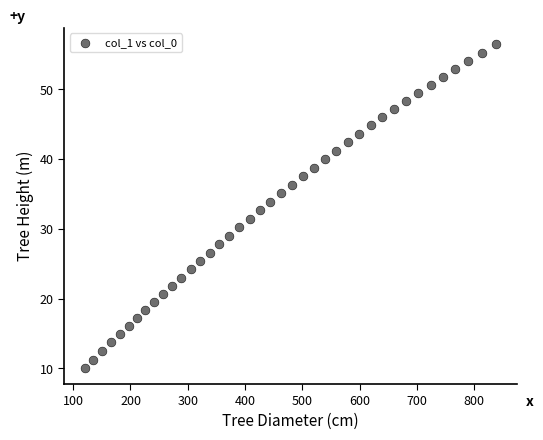

What is the range of X values (max minus min)?

718.5